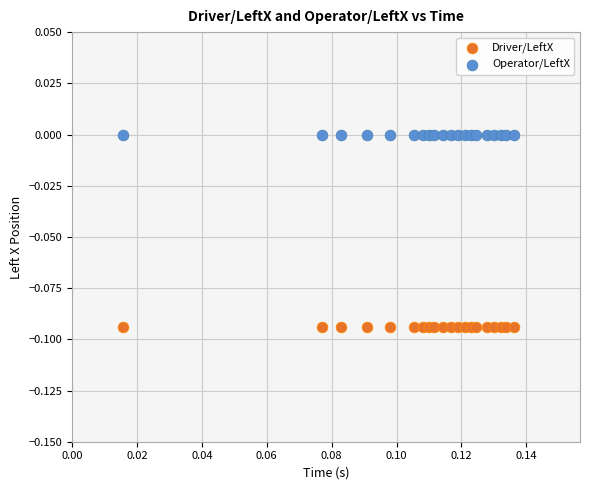

Which series reaches the minimum Y coordinate?

Driver/LeftX